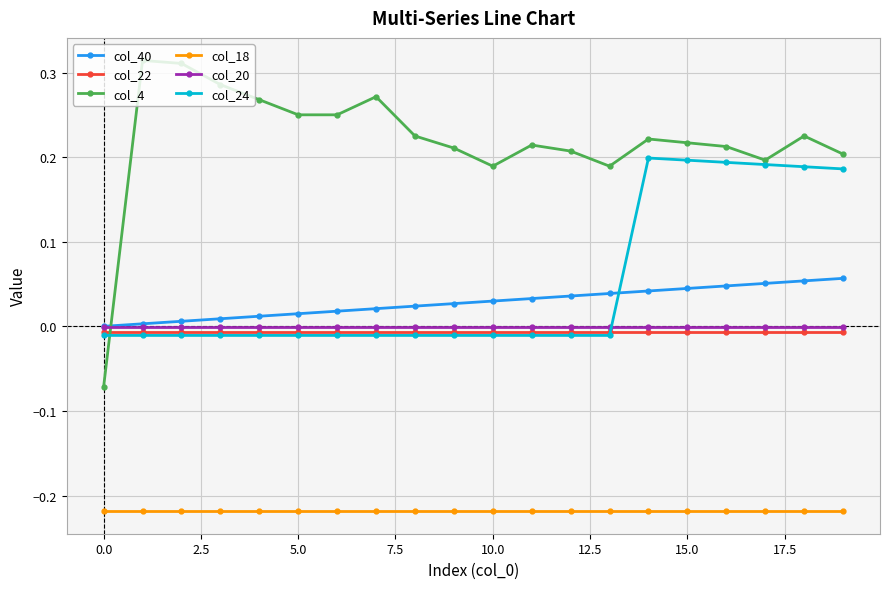

True or false: col_18 and col_24 intersect in this chart.

False